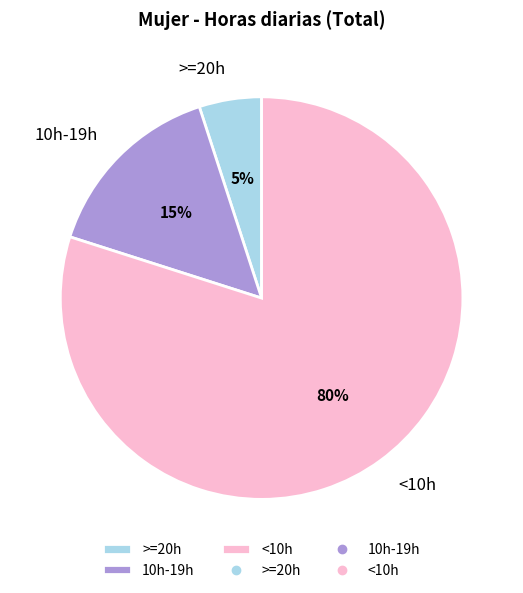

The <10h slice represents 80% of the pie. True or false?

True